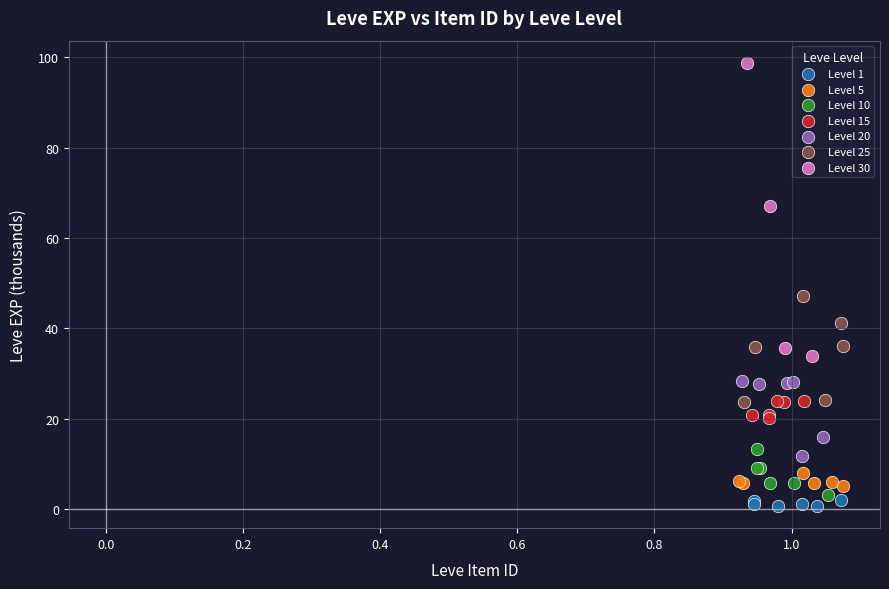

Which series reaches the maximum Y coordinate?

Level 30